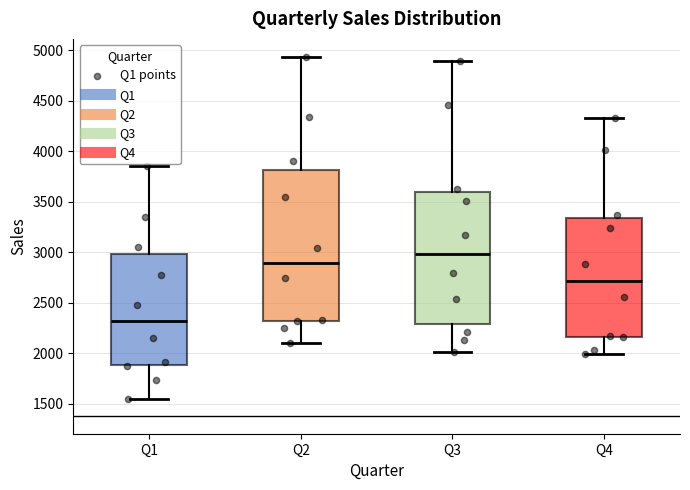

Reading left to right, transcribe this box plot: for each box, give where its median line is, the range the box spans, and where its two whiskers end, as read against the y-axis. The values are not printed on the chart, so give them approximately, as read against the axis.

Q1: median 2300, box 1900 to 3000, whiskers 1550 to 3850
Q2: median 2900, box 2300 to 3800, whiskers 2100 to 4950
Q3: median 3000, box 2300 to 3600, whiskers 2000 to 4900
Q4: median 2700, box 2150 to 3350, whiskers 2000 to 4350